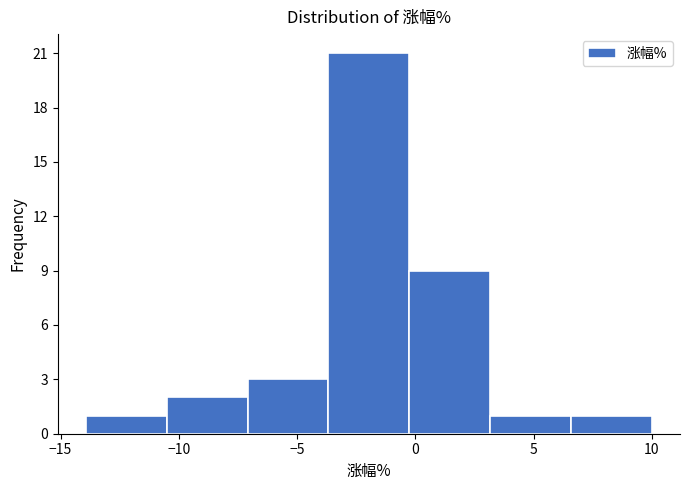

Reading left to right, list every bar in this chart as the range it spans on the x-axis followed by its height. Neither the bar edges nor the heights are printed on the chart, so give them approximately, as read against the axes.

-14.0 to -10.5: 1
-10.5 to -7.0: 2
-7.0 to -3.5: 3
-3.5 to -0.5: 21
-0.5 to 3.0: 9
3.0 to 6.5: 1
6.5 to 10.0: 1